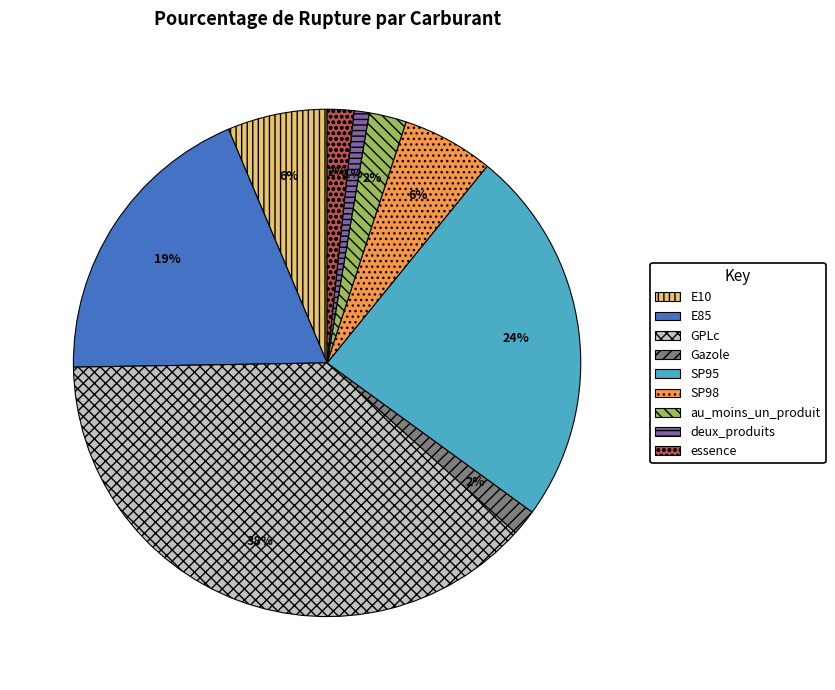

Which category has the smallest portion of the pie?

deux_produits